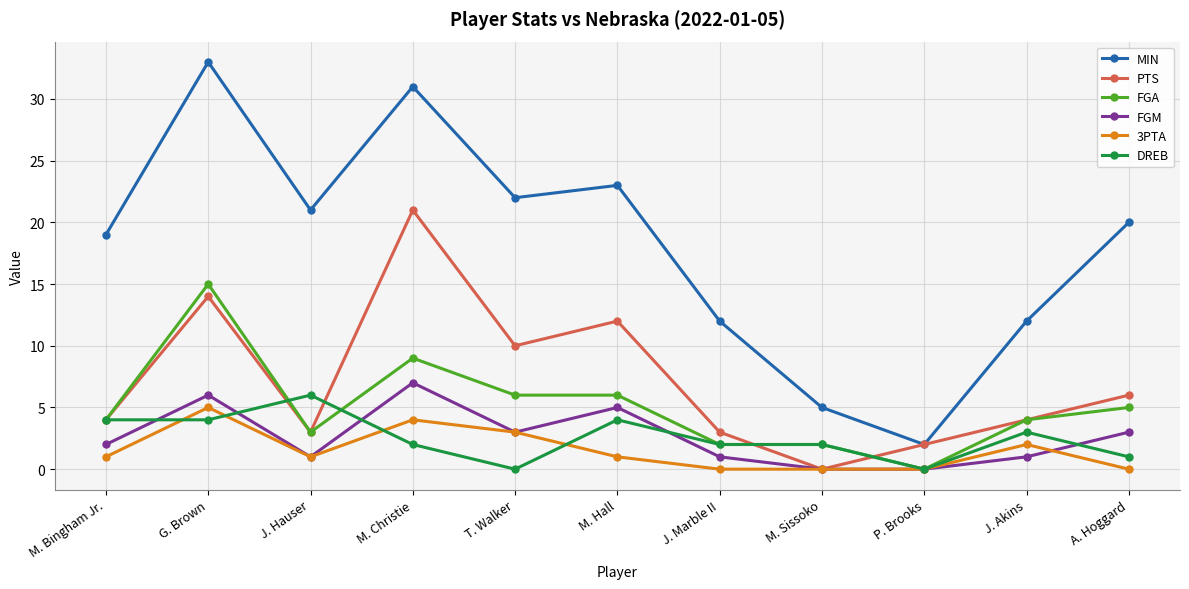

At which category does DREB reach its first local peak?

J. Hauser